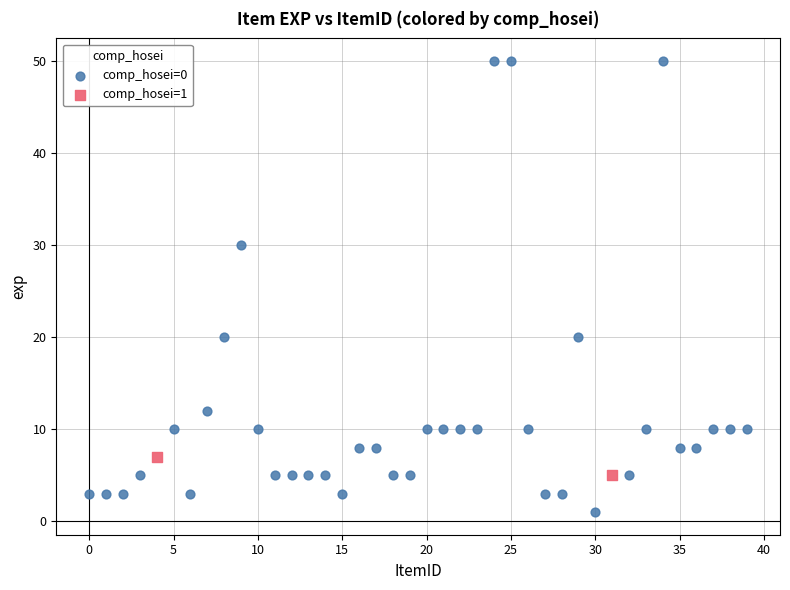

What are all the series names shown in the legend?

comp_hosei=0, comp_hosei=1